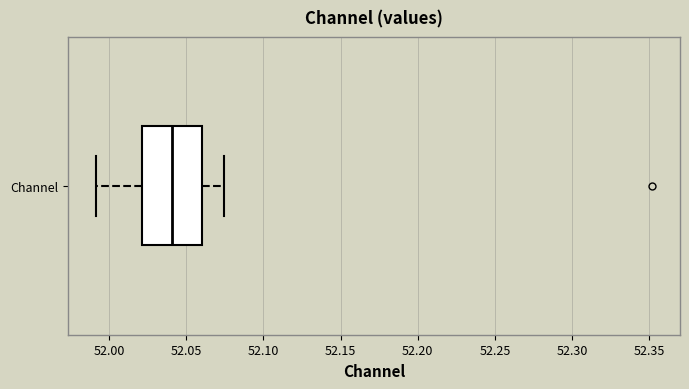

Read this box plot against the x-axis: the position of the median line, the range covered by the box, and the ends of both whiskers. The values are not printed on the chart, so give them approximately, as read against the axis.

median 52.040, box 52.020 to 52.060, whiskers 51.990 to 52.075